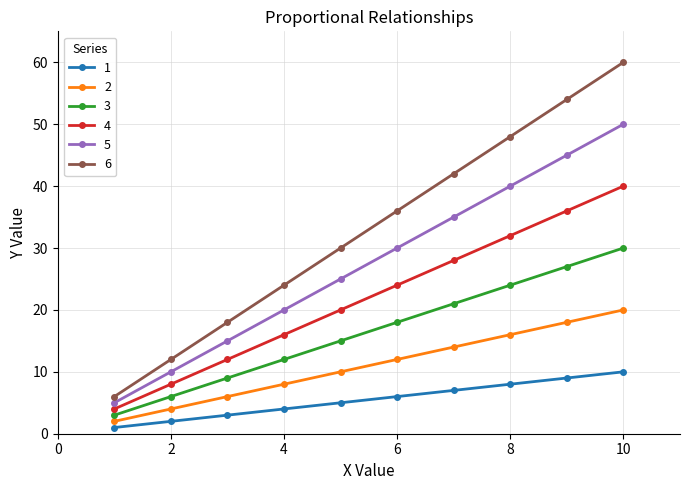

Which series has the widest spread of values?

6